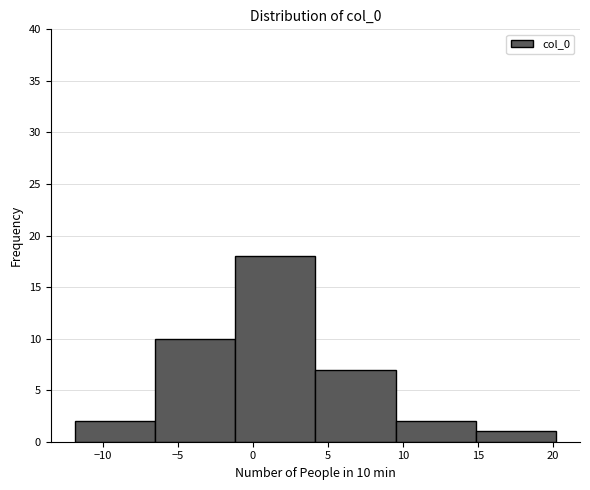

Which range on the x-axis has the tallest bar?

-1.0 to 4.0